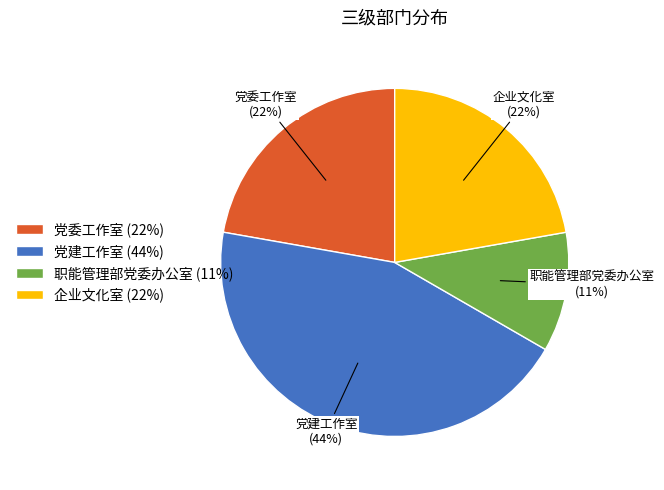

To the nearest percent, what percentage of the pie is 党委工作室 (22%)?

22%